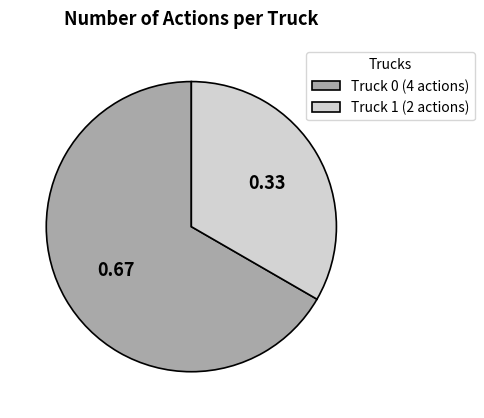

Which has a higher value, Truck 0 (4 actions) or Truck 1 (2 actions)?

Truck 0 (4 actions)